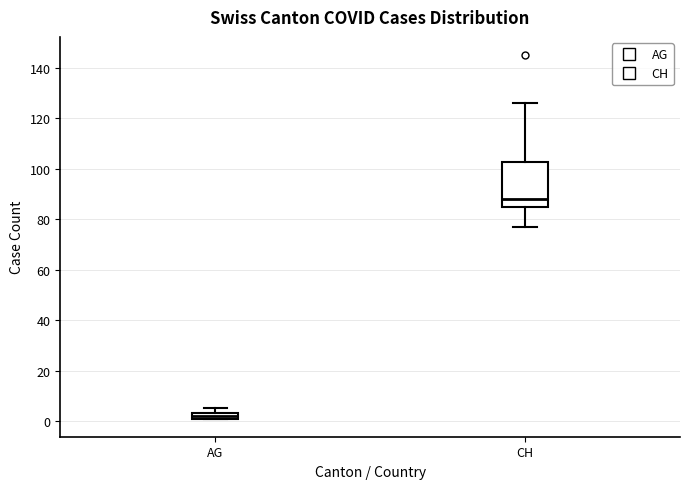

Which box is the tallest, from its lower edge to its upper edge?

CH